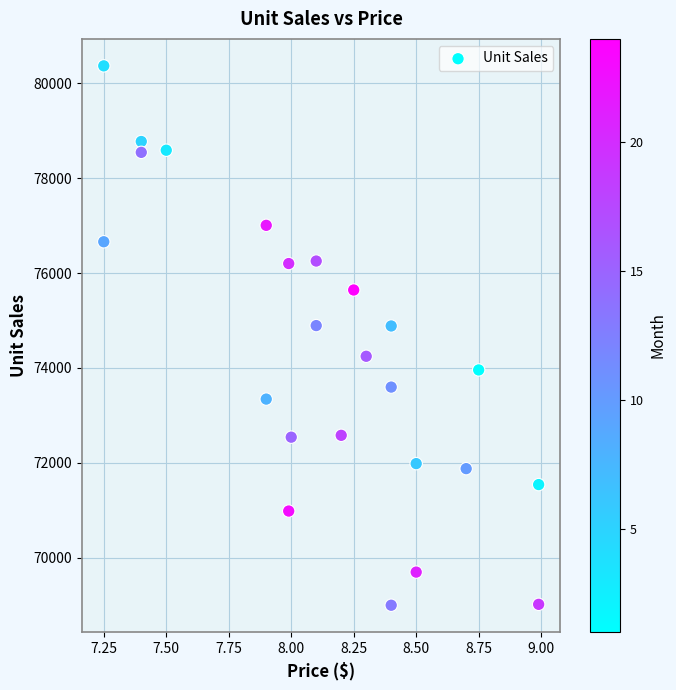

What is the range of Y values (max minus min)?

11361